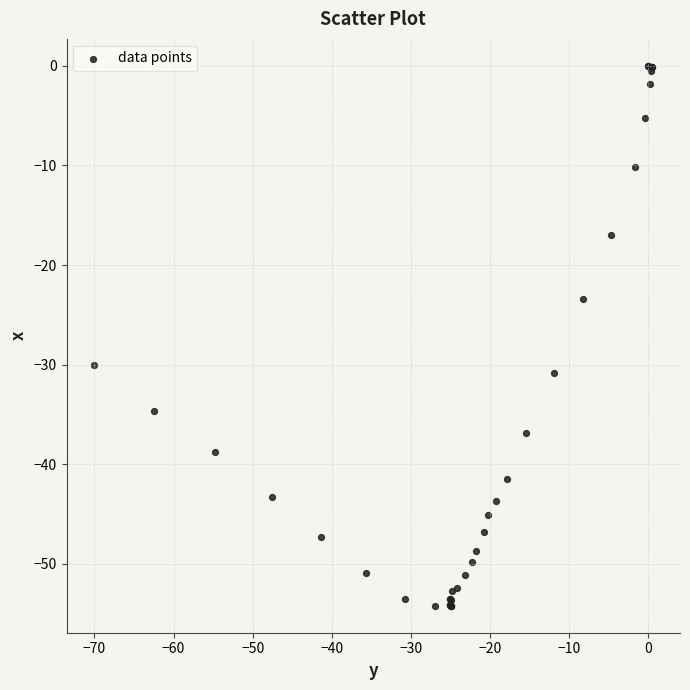

What Y value in the scatter plot is closest to -27?

-30.0